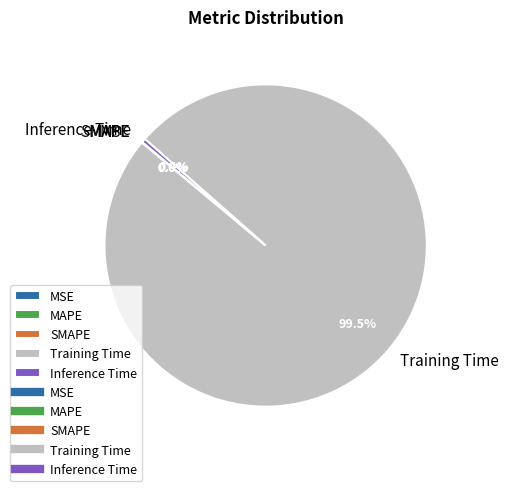

Which category has the biggest portion of the pie?

Training Time